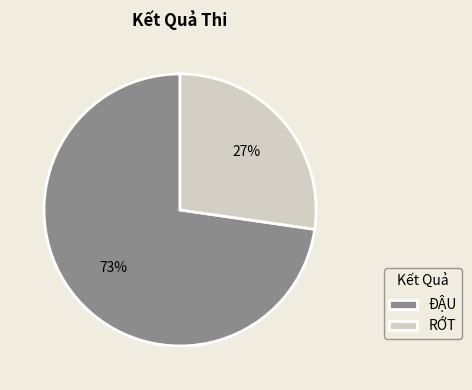

What percentage is the RỚT slice, to the nearest percent?

27%